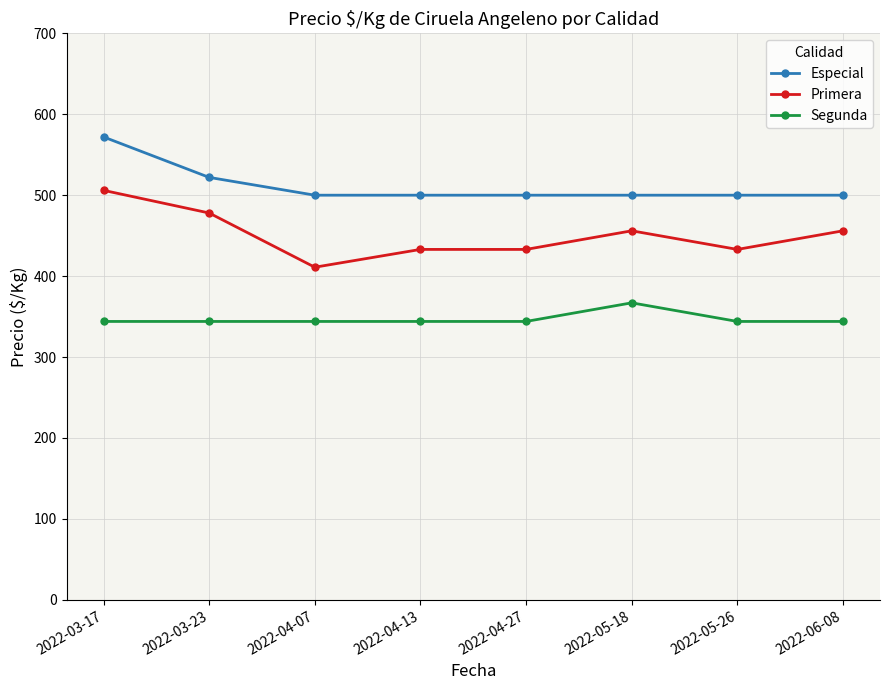

What is the label of the 7th point from the left?

2022-05-26